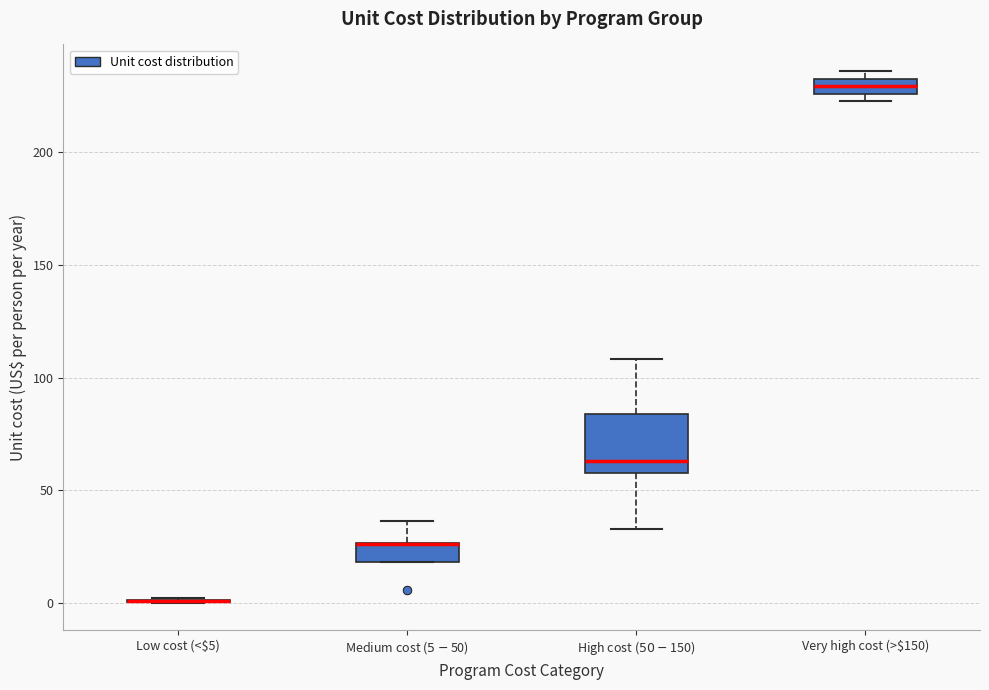

Which box is the tallest, from its lower edge to its upper edge?

High cost ($50-$150)